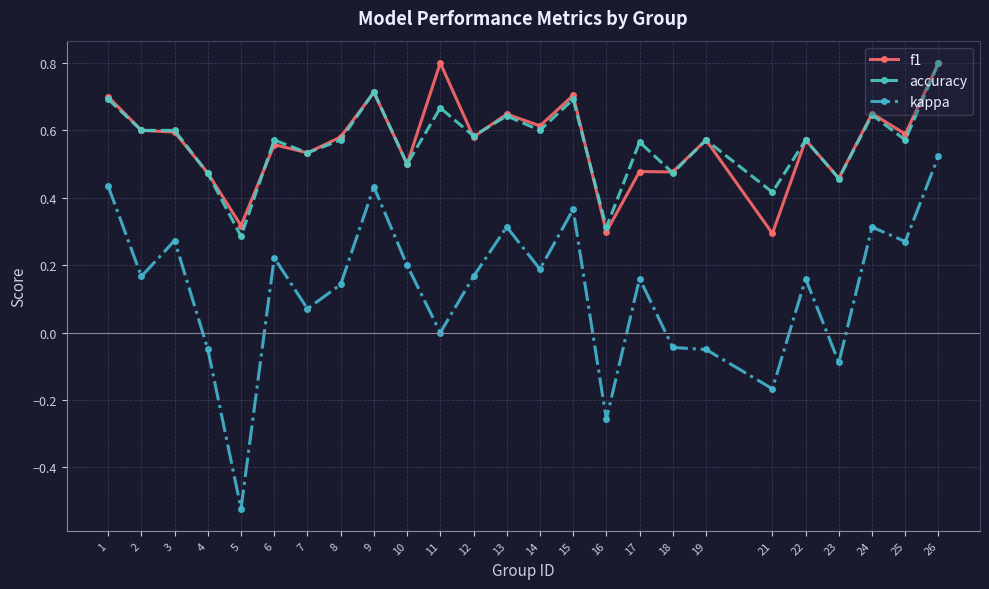

Is the value of kappa at 9 greater than the value of f1 at 13?

No